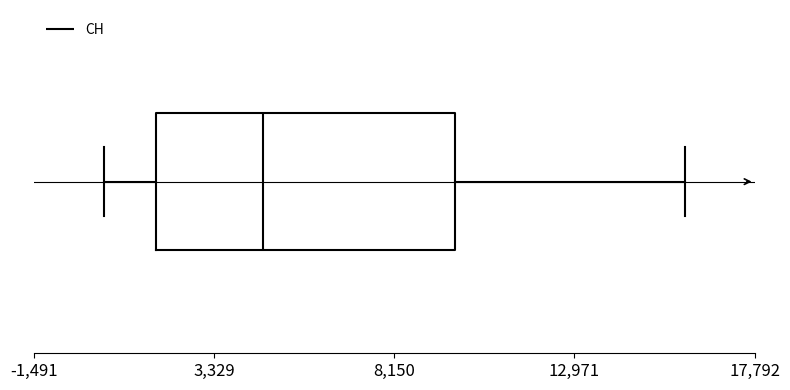

Read this box plot against the x-axis: the position of the median line, the range covered by the box, and the ends of both whiskers. The values are not printed on the chart, so give them approximately, as read against the axis.

median 4500, box 2000 to 10000, whiskers 500 to 16000